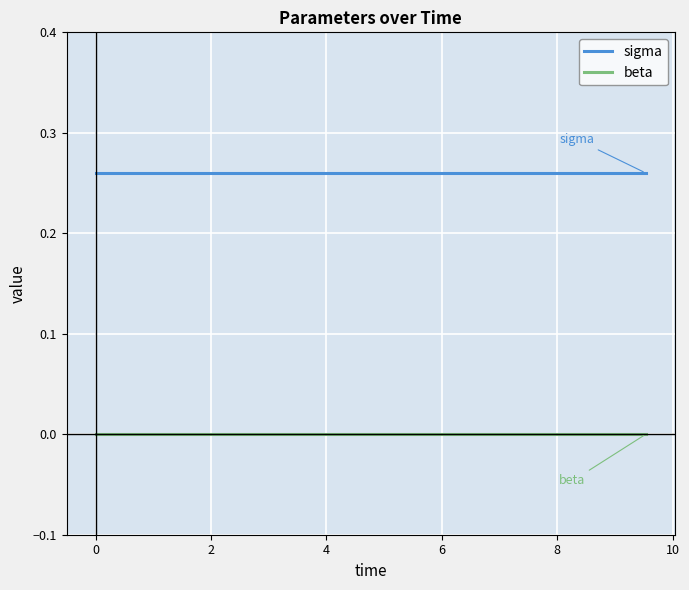

What are all the series names shown in the legend?

sigma, beta